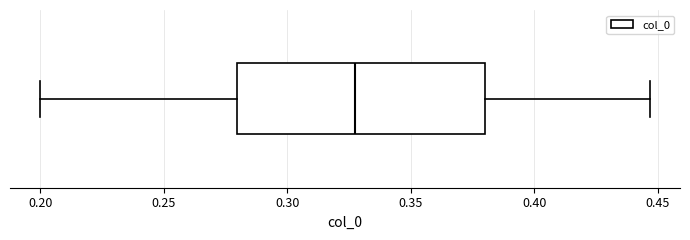

Where is the left edge of the box on the x-axis? The values are not printed on the chart, so give them approximately, as read against the axis.

0.280